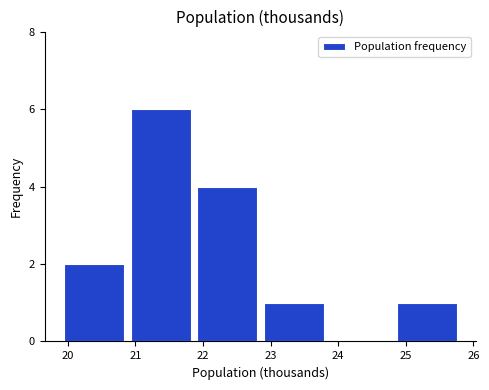

Reading left to right, transcribe this chart: for each bar, give the range it covers on the x-axis and its height. Neither the bar edges nor the heights are printed on the chart, so give them approximately, as read against the axes.

19.9 to 20.9: 2
20.9 to 21.9: 6
21.9 to 22.9: 4
22.9 to 23.8: 1
23.8 to 24.8: 0
24.8 to 25.8: 1